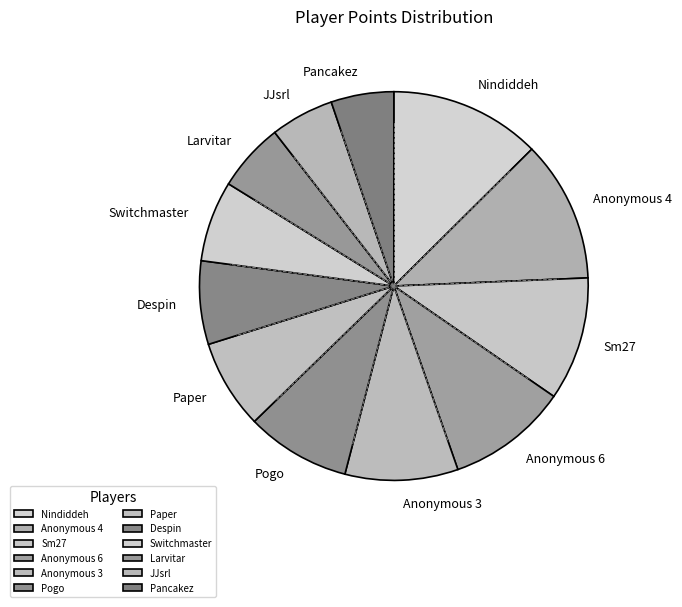

Approximately how many times larger is the value at Anonymous 4 compared to Paper?

1.6